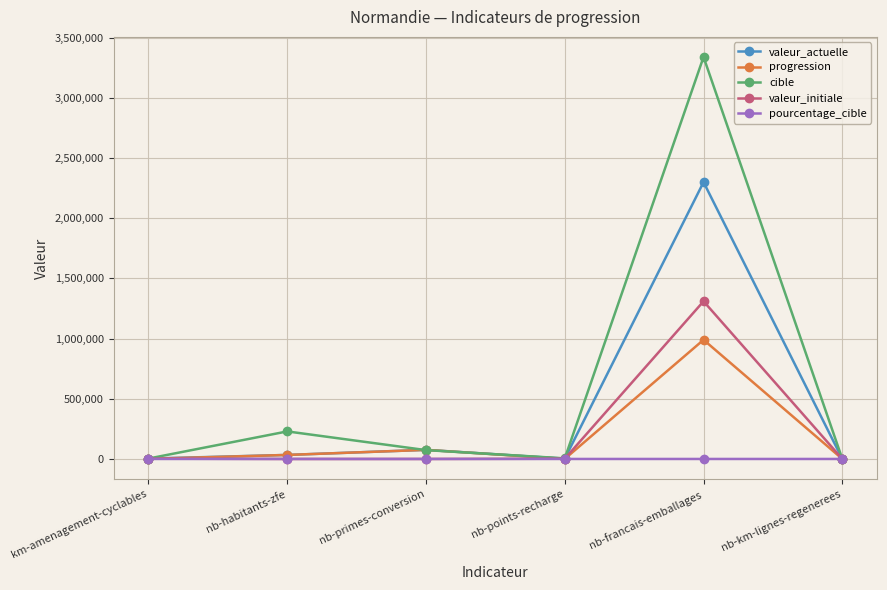

At which label is progression closest to 495015?

nb-primes-conversion